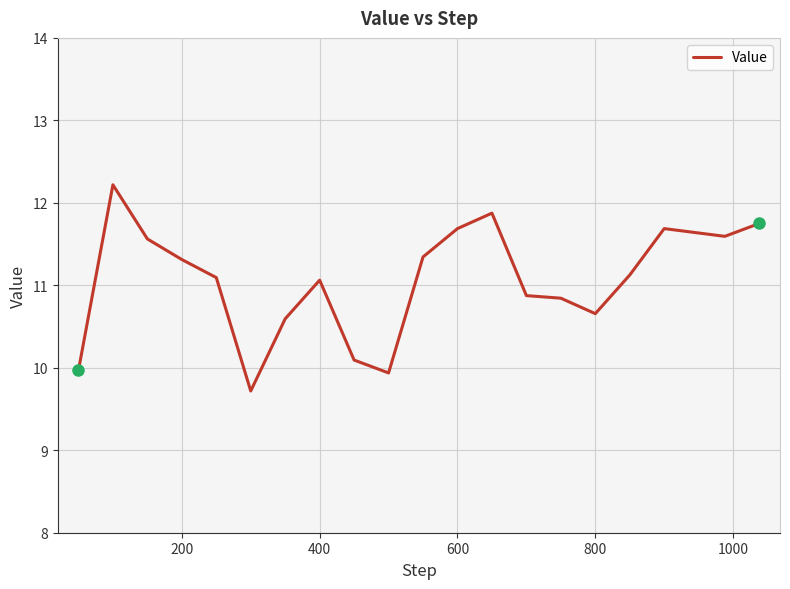

Reading left to right, extract all data points from this chart.

10.0	12.2	11.6	11.3	11.1	9.7	10.6	11.1	10.1	9.9	11.3	11.7	11.9	10.9	10.8	10.7	11.1	11.7	11.6	11.8